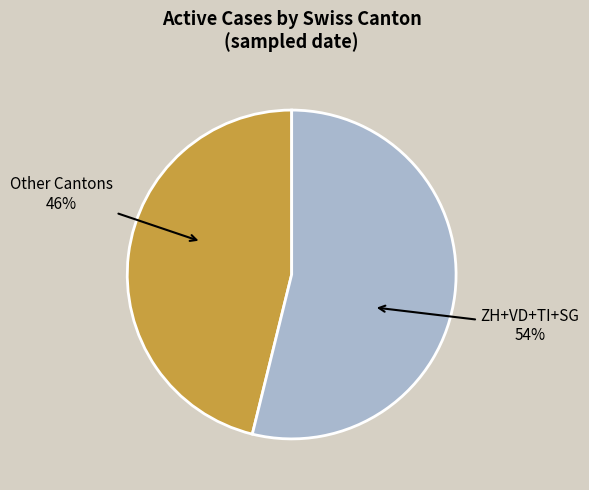

Is there a majority slice in this chart?

Yes